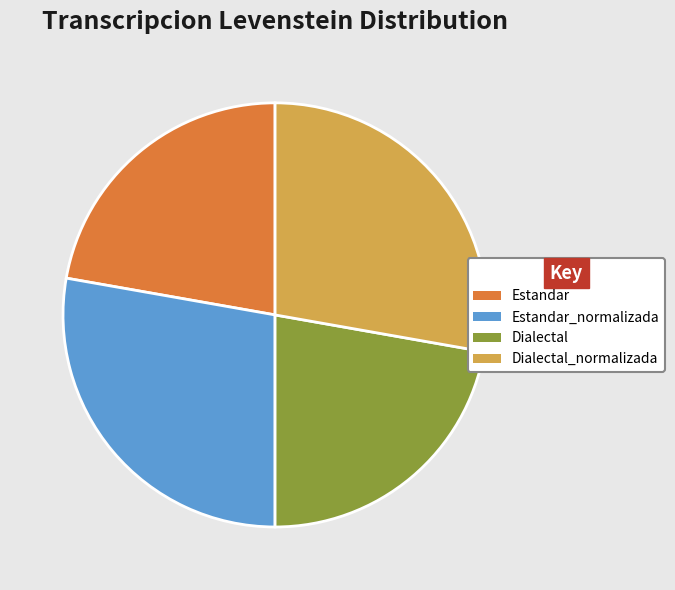

Between Estandar and Estandar_normalizada, which is larger?

Estandar_normalizada